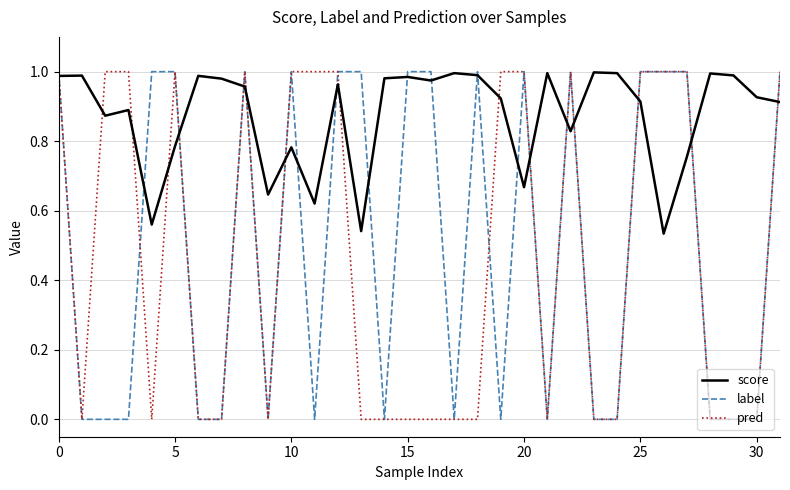

At how many categories does at least one series exceed 0?

32